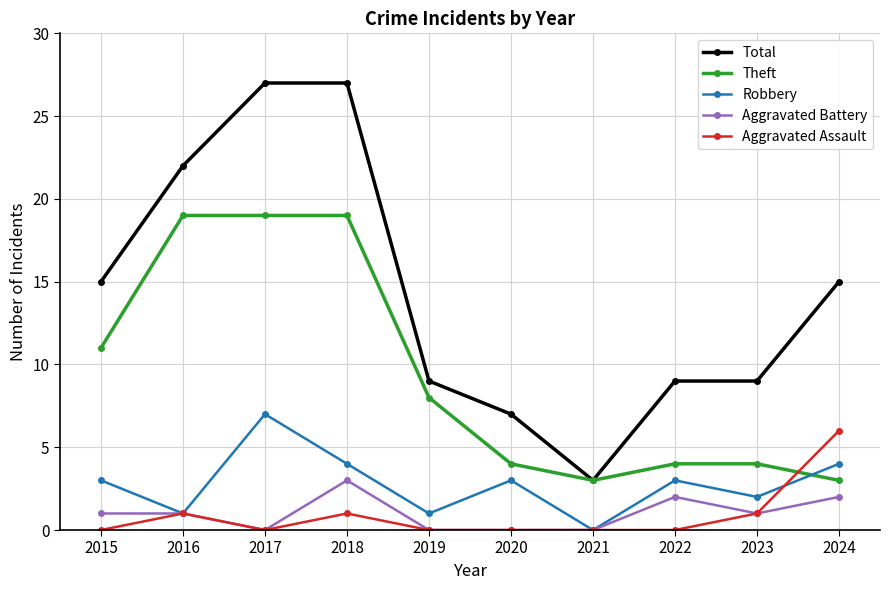

Reading left to right, extract all data points from this chart.

Total: 15	22	27	27	9	7	3	9	9	15
Theft: 11	19	19	19	8	4	3	4	4	3
Robbery: 3	1	7	4	1	3	0	3	2	4
Aggravated Battery: 1	1	0	3	0	0	0	2	1	2
Aggravated Assault: 0	1	0	1	0	0	0	0	1	6